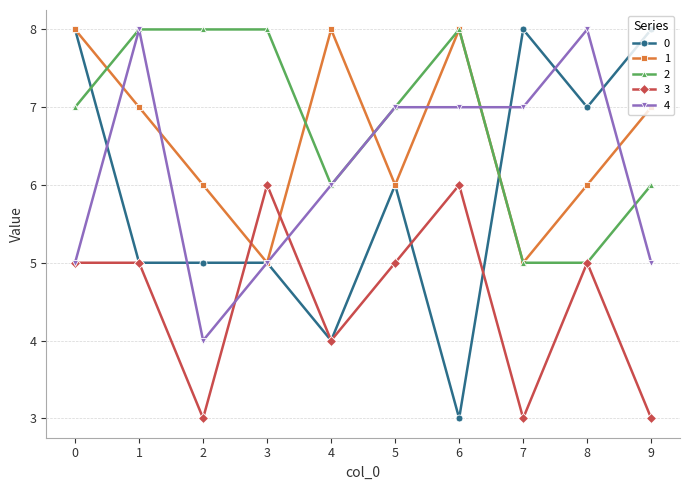

The value of 0 at 8 is 2. True or false?

False